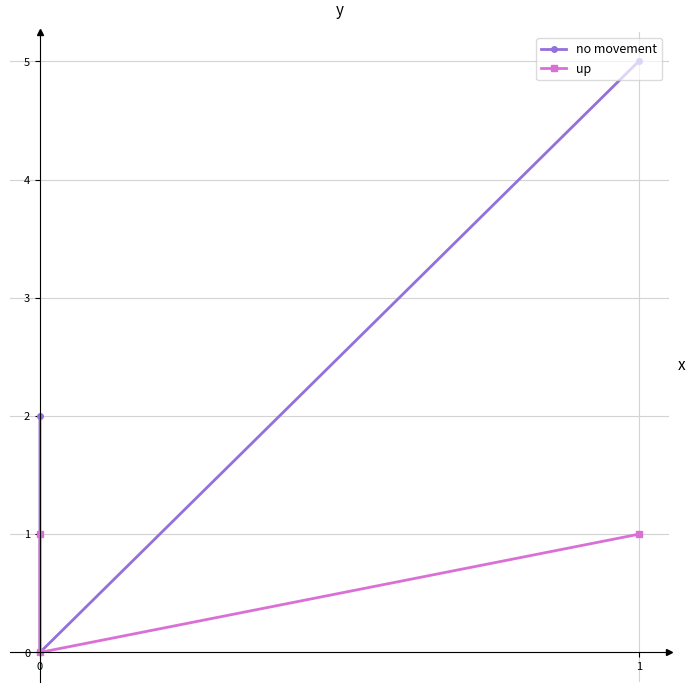

At how many categories does at least one series exceed 1?

2